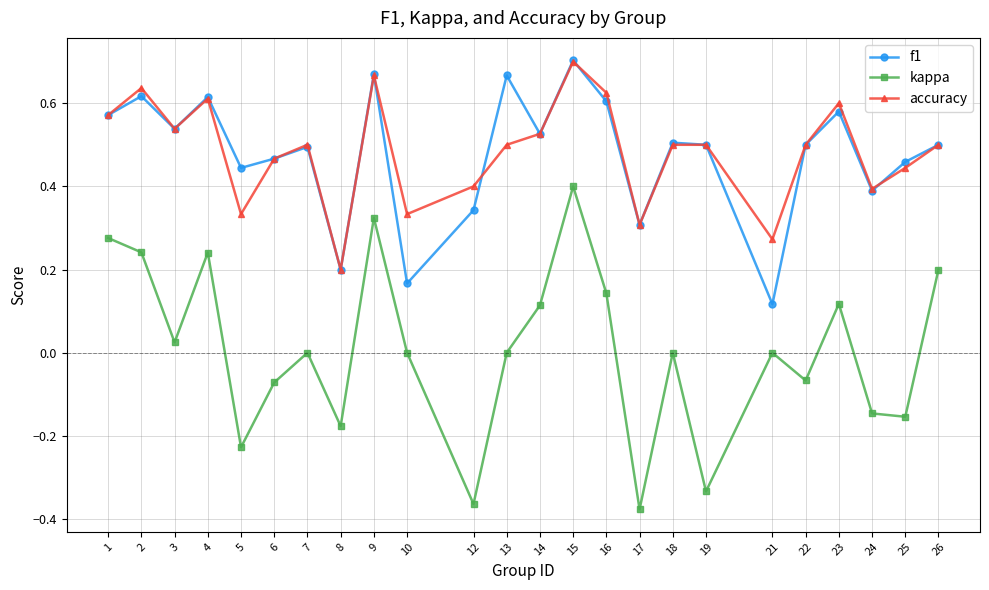

What is the total value across all series at 3?

1.1